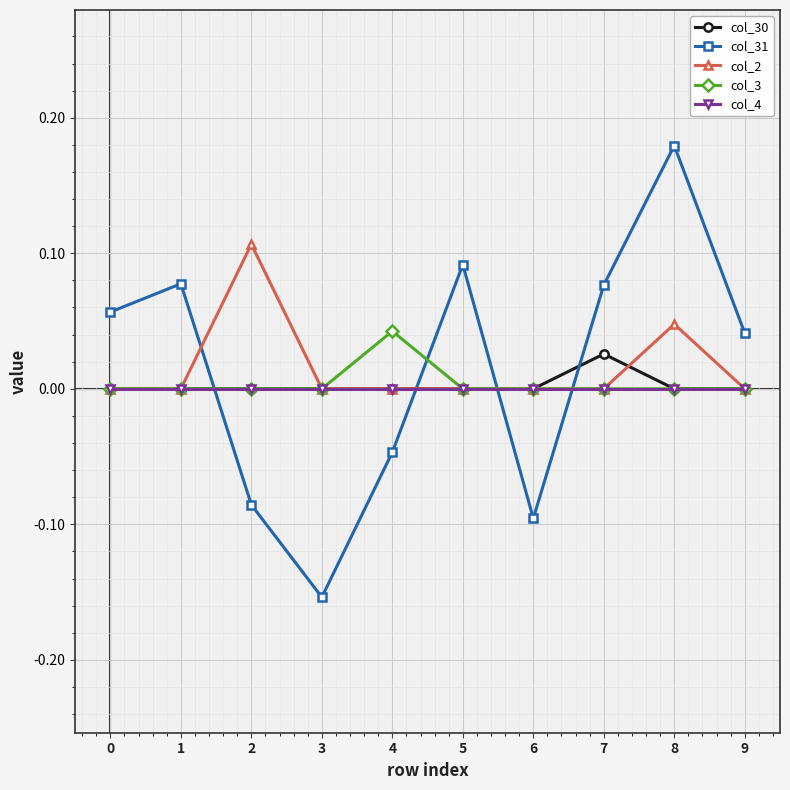

How many values in the col_31 series exceed 0?

6